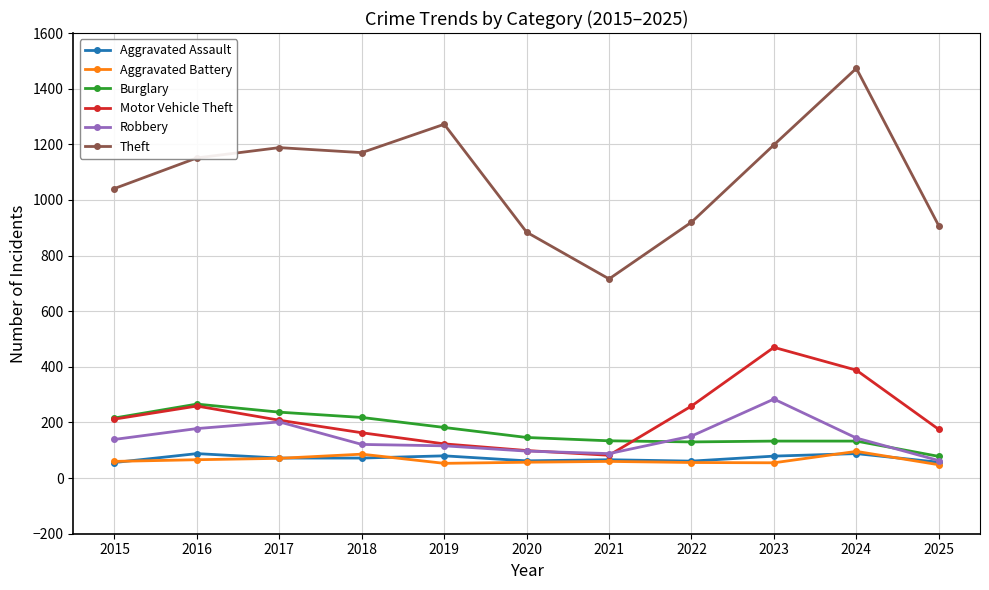

What is the difference between the maximum and minimum values in the Burglary series?

188